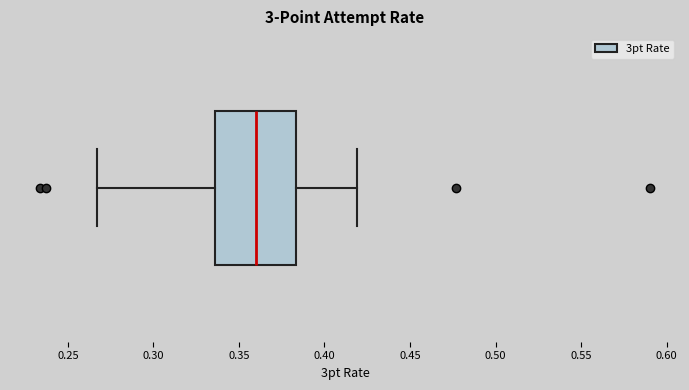

Read this box plot against the x-axis: the position of the median line, the range covered by the box, and the ends of both whiskers. The values are not printed on the chart, so give them approximately, as read against the axis.

median 0.360, box 0.335 to 0.385, whiskers 0.265 to 0.420